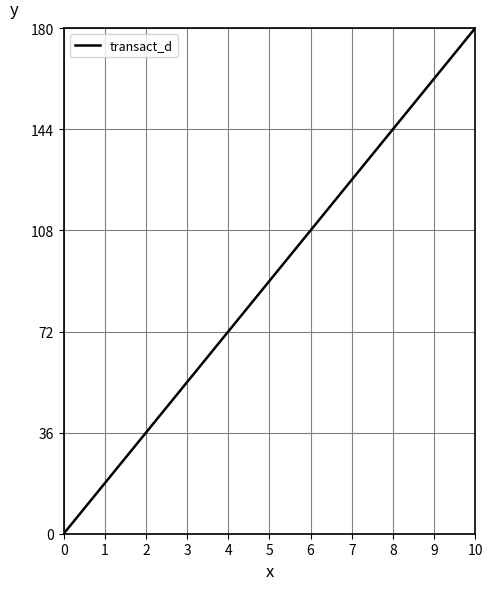

What is the maximum value shown in the chart?

180